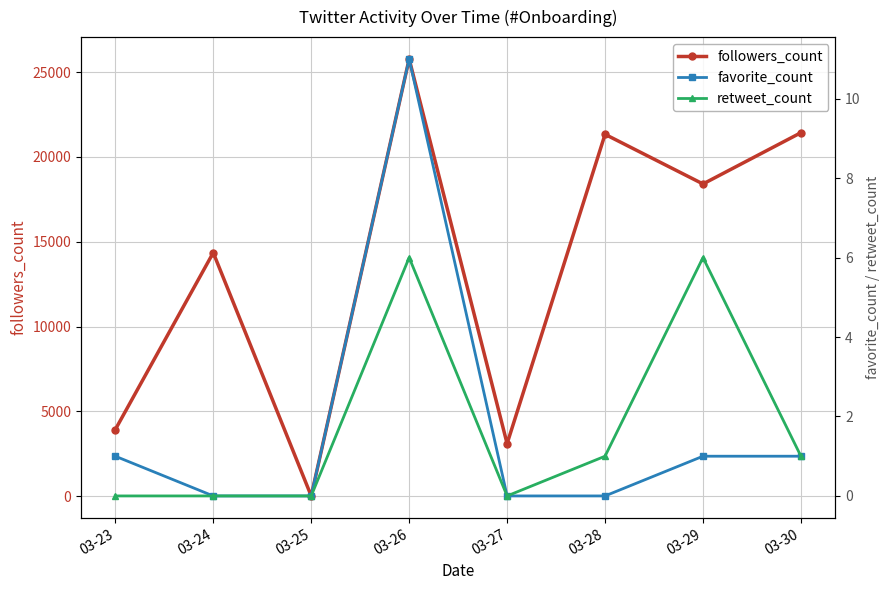

True or false: retweet_count has a value of 2 at 03-30.

False